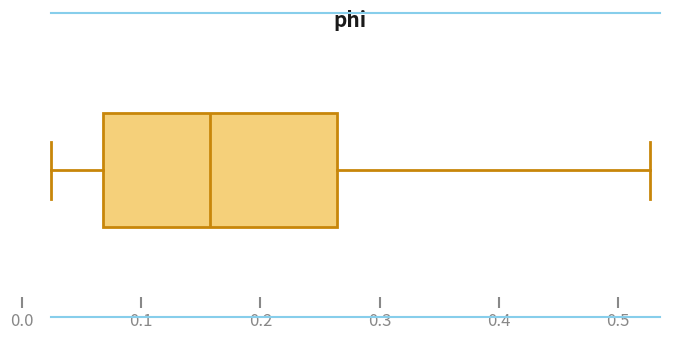

Transcribe this box plot: give where the median line is, the range the box spans, and where the two whiskers end, as read against the x-axis. The values are not printed on the chart, so give them approximately, as read against the axis.

median 0.16, box 0.07 to 0.26, whiskers 0.02 to 0.53